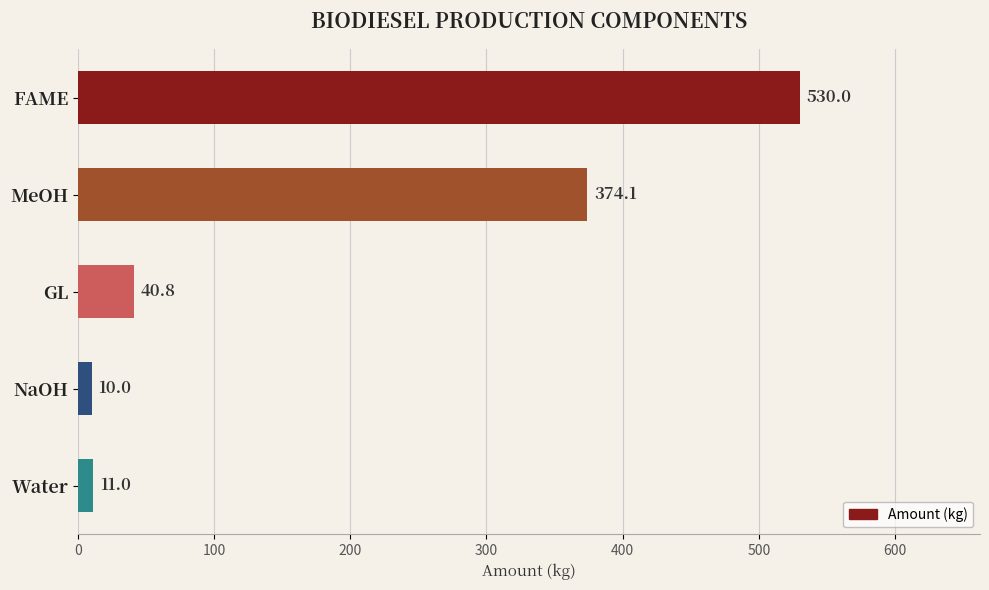

What is the difference between the values at GL and Water?

29.8